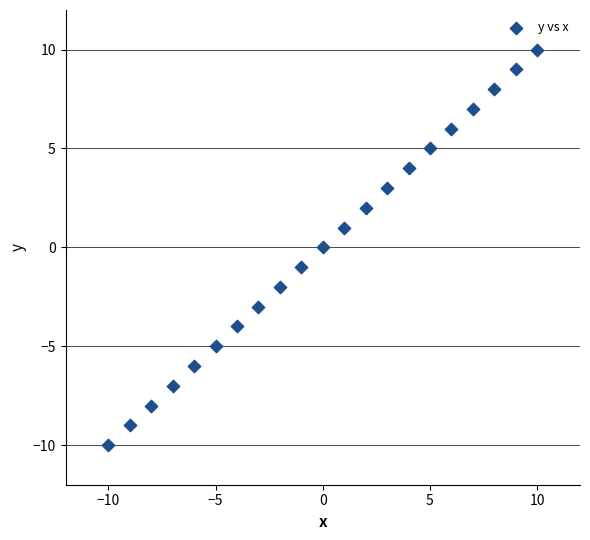

What is the range of Y values (max minus min)?

20